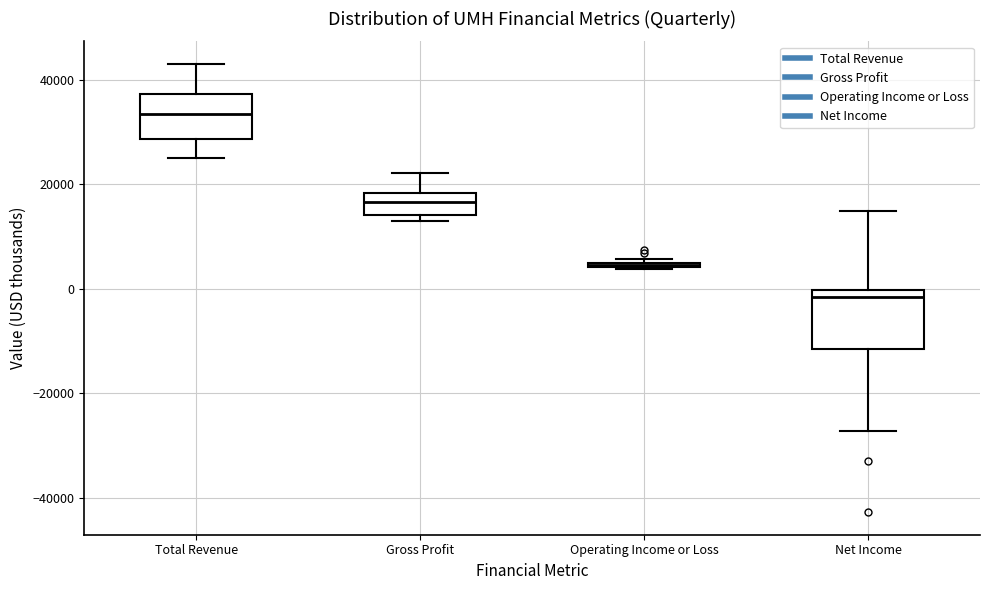

Which box's median line is the highest?

Total Revenue